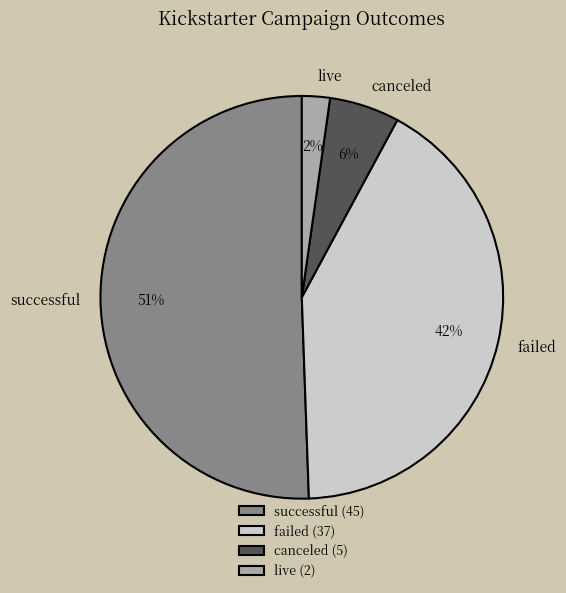

To the nearest percent, what is the combined percentage of successful and canceled?

56%